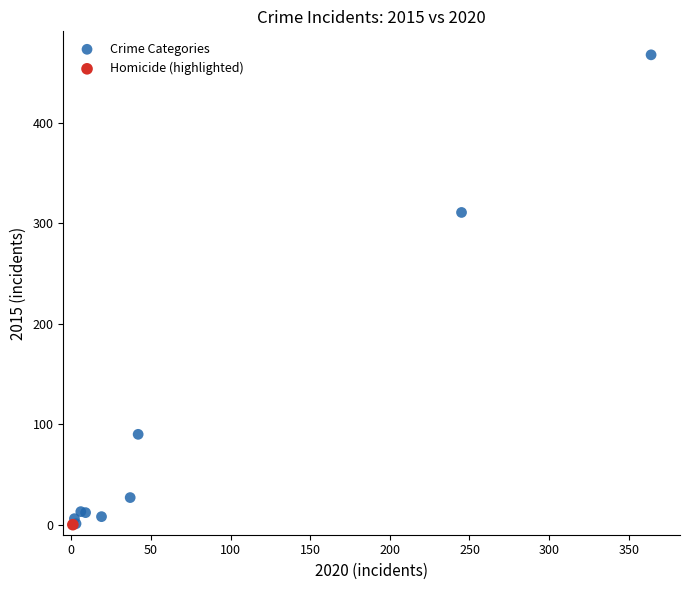

What are all the series names shown in the legend?

Crime Categories, Homicide (highlighted)